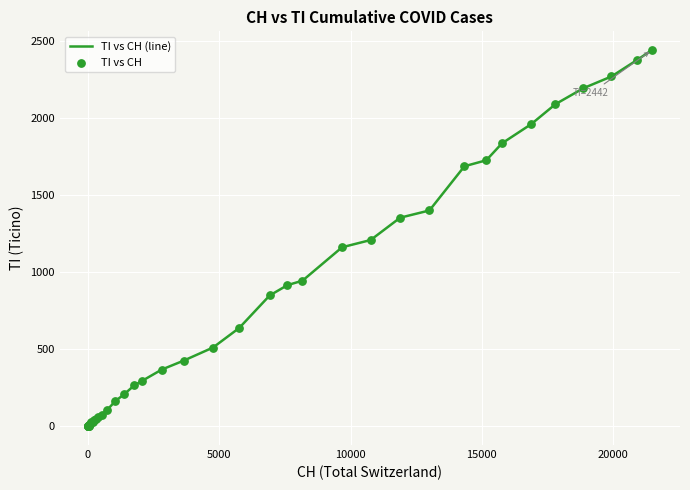

What is the greatest value displayed?

2442